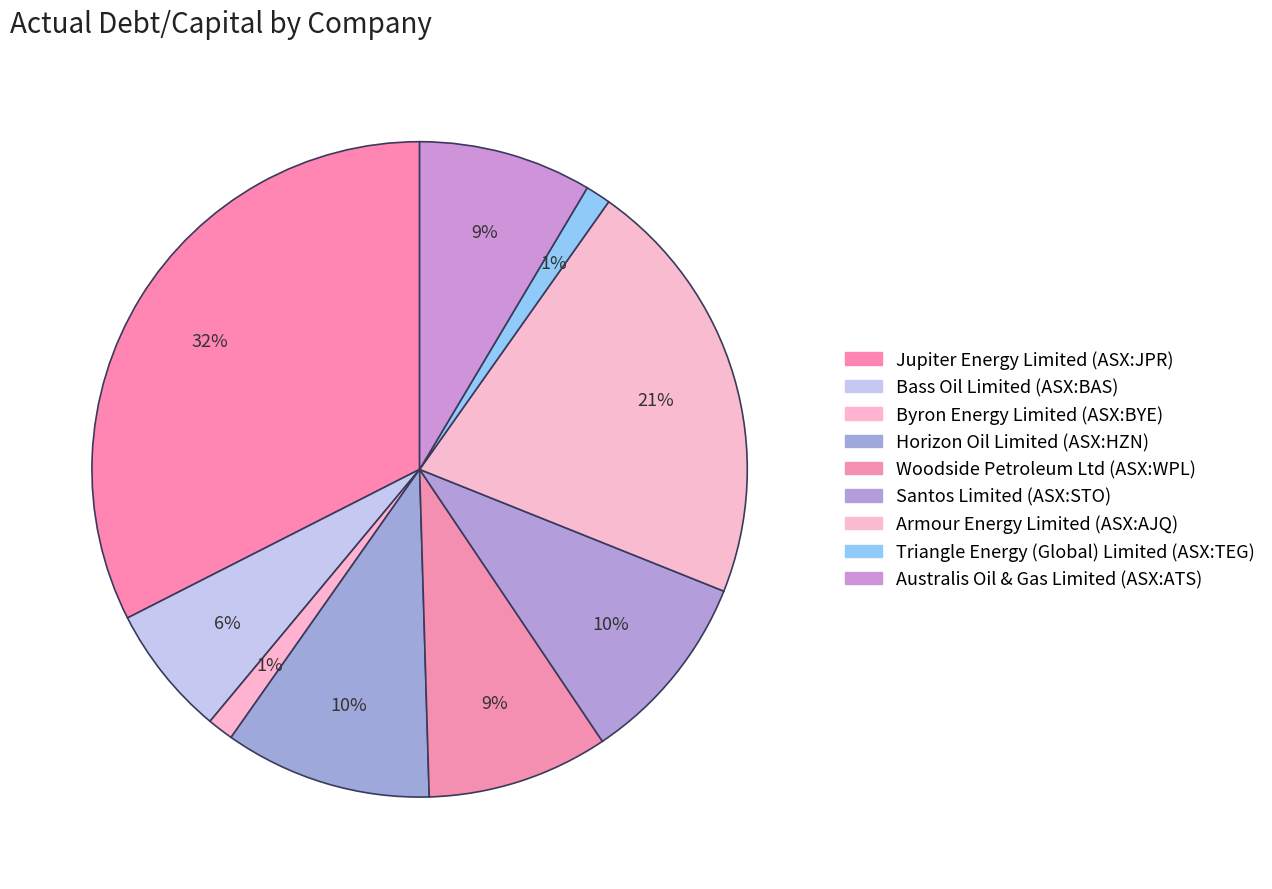

How many segments does this pie chart have?

9